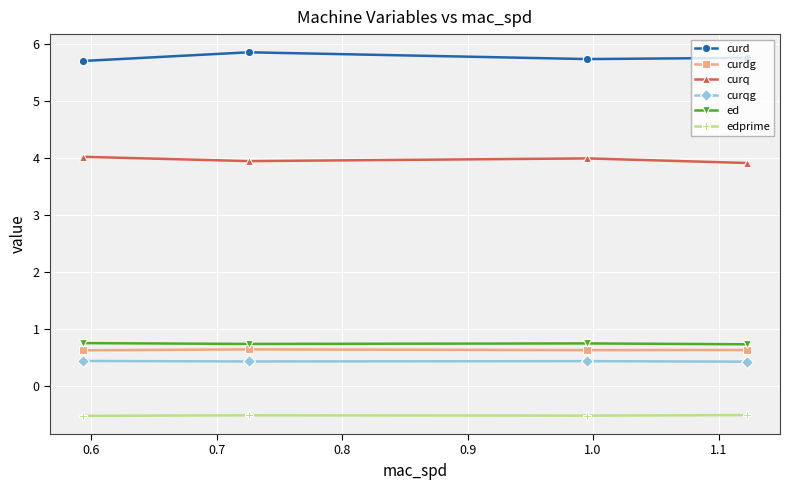

What is the minimum value for edprime?

-0.5